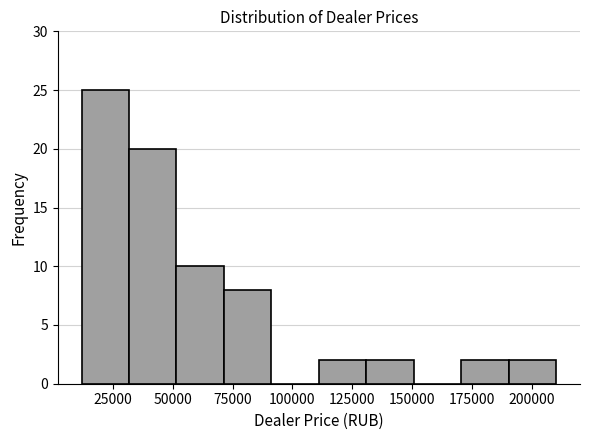

Around what value on the x-axis is the tallest bar? Give the approximate position of its centre, as read against the axis.

20000